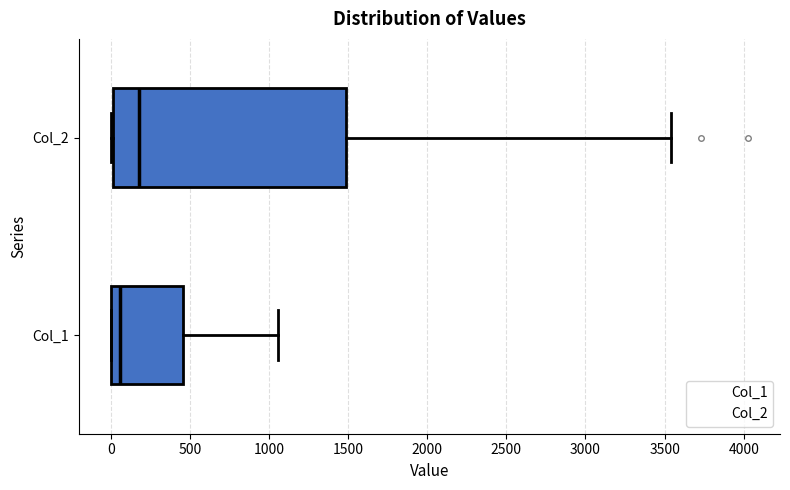

Where does the median line of the box for Col_2 sit on the x-axis? The values are not printed on the chart, so give them approximately, as read against the axis.

200